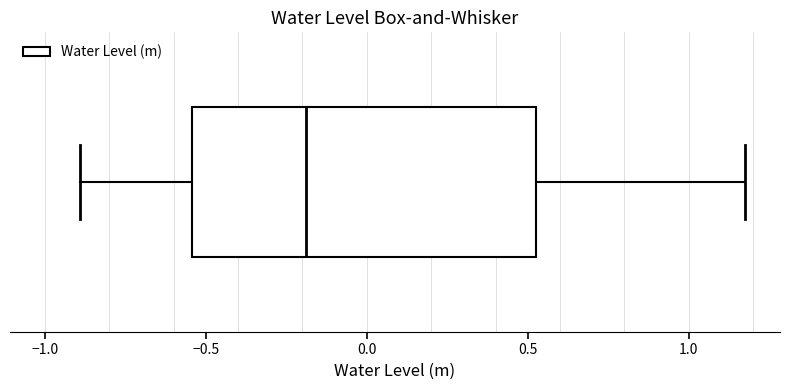

Read this box plot against the x-axis: the position of the median line, the range covered by the box, and the ends of both whiskers. The values are not printed on the chart, so give them approximately, as read against the axis.

median -0.20, box -0.55 to 0.50, whiskers -0.90 to 1.20